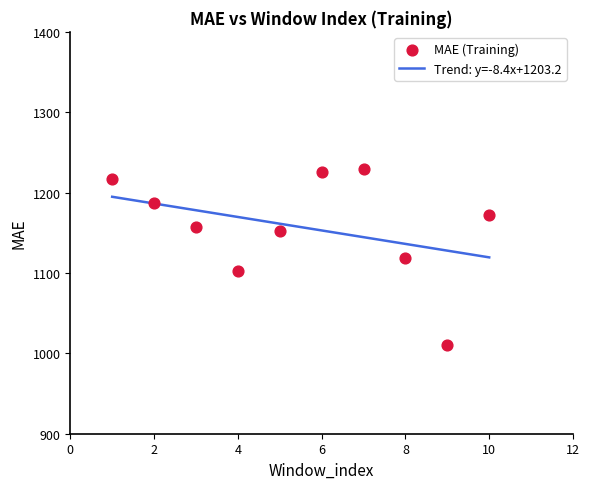

What is the range of Y values (max minus min)?

220.1